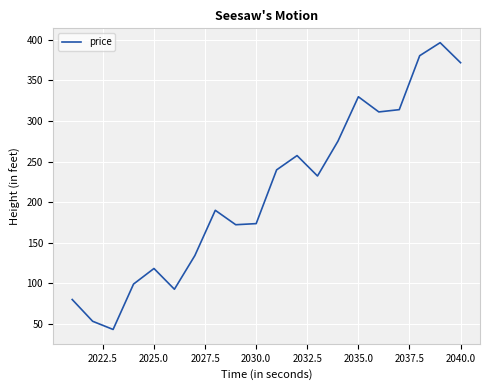

What is the smallest value displayed?

43.1